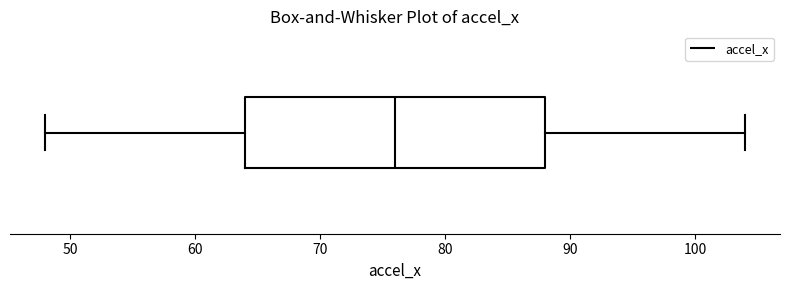

Read this box plot against the x-axis: the position of the median line, the range covered by the box, and the ends of both whiskers. The values are not printed on the chart, so give them approximately, as read against the axis.

median 76, box 64 to 88, whiskers 48 to 104